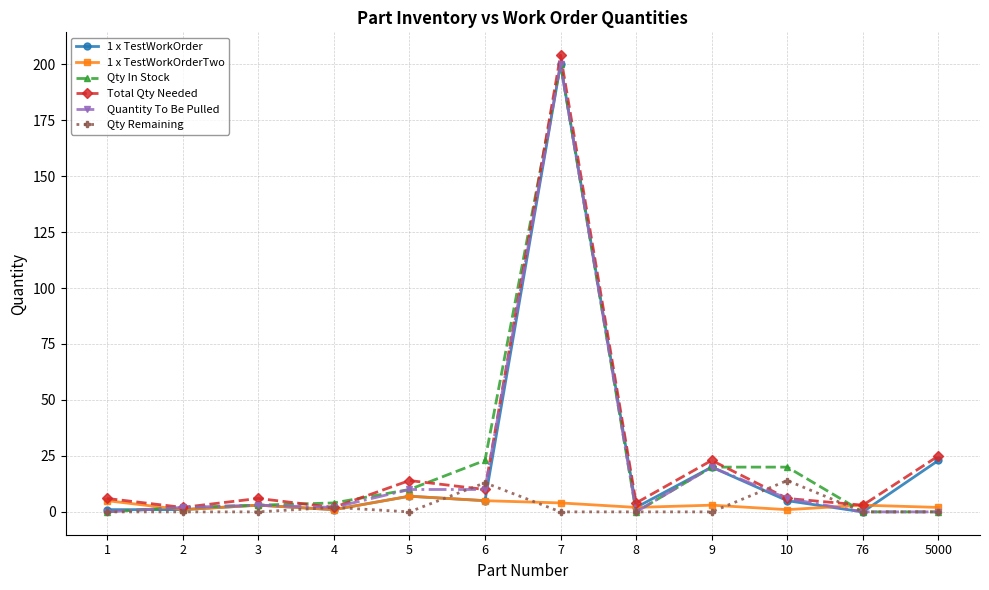

Is the value of Total Qty Needed at 1 greater than the value of 1 x TestWorkOrderTwo at 2?

Yes